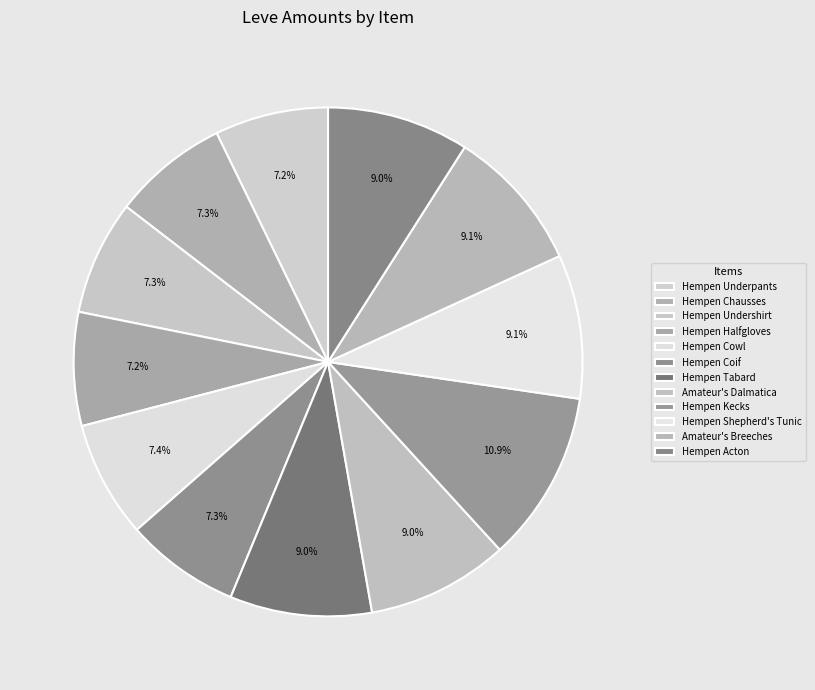

To the nearest percent, what is the average slice percentage?

8%